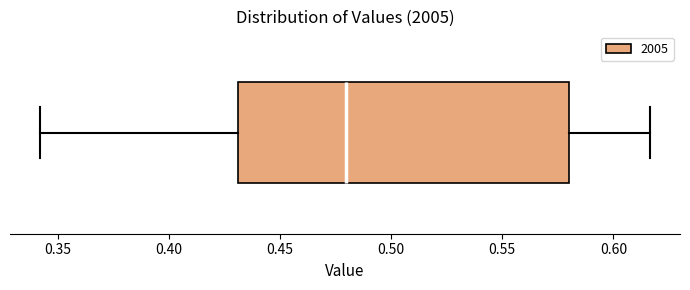

Read this box plot against the x-axis: the position of the median line, the range covered by the box, and the ends of both whiskers. The values are not printed on the chart, so give them approximately, as read against the axis.

median 0.480, box 0.430 to 0.580, whiskers 0.340 to 0.615